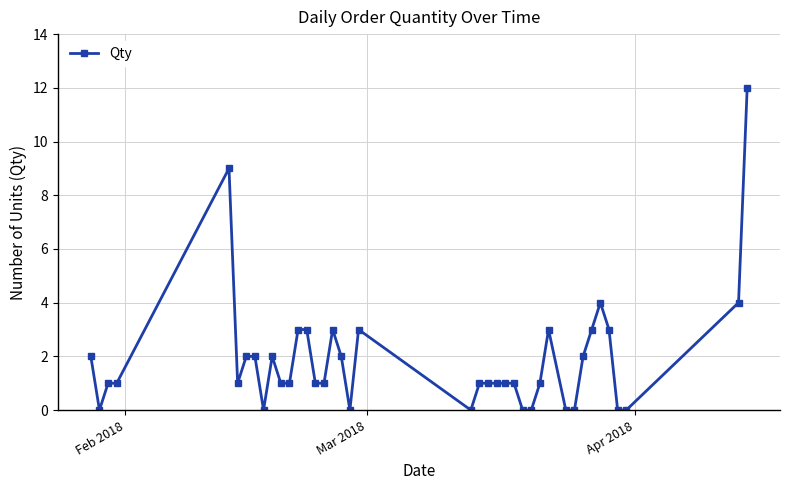

What is the value of the 12th point from the left?

1